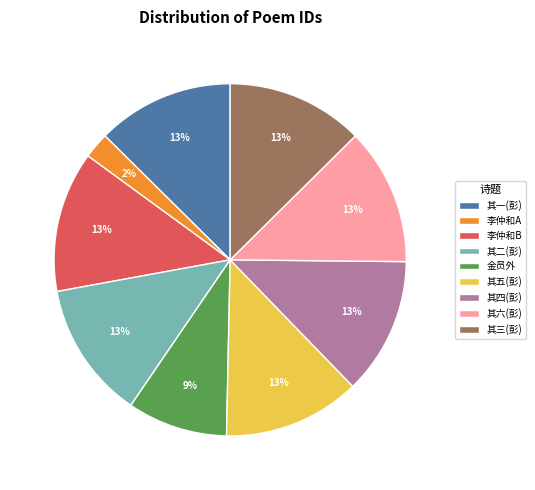

Approximately how many times larger is the value at 金员外 compared to 其四(彭)?

0.7